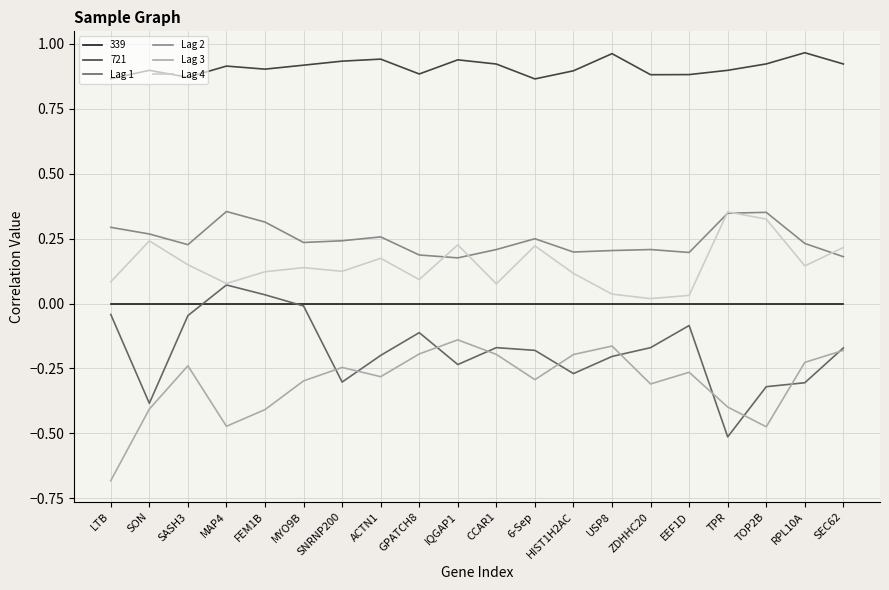

At how many categories does at least one series exceed 0?

20